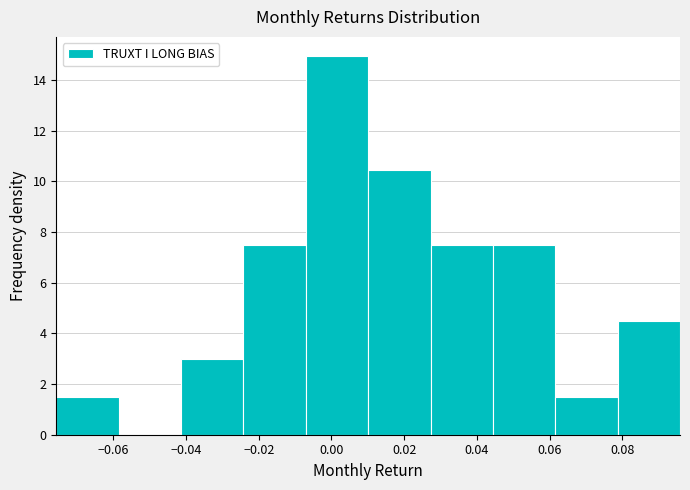

Which range on the x-axis has the tallest bar?

-0.008 to 0.010